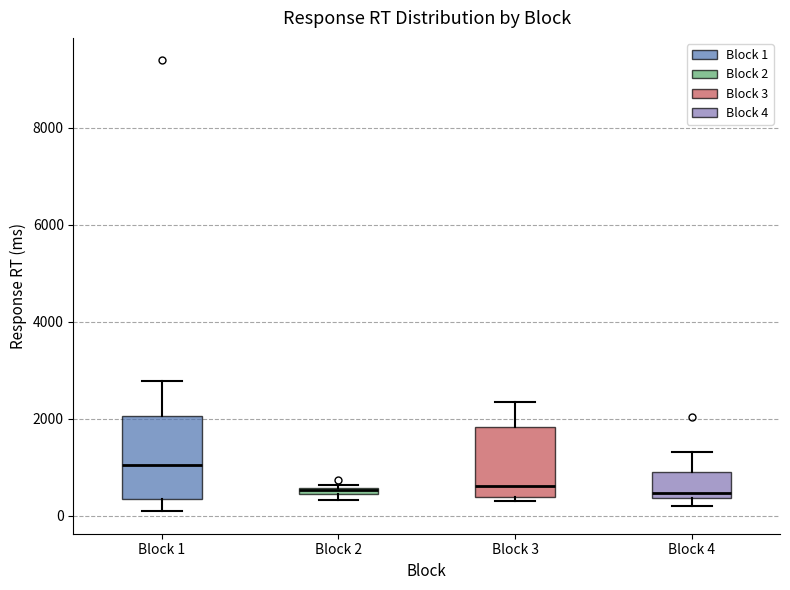

Which box is the tallest, from its lower edge to its upper edge?

Block 1